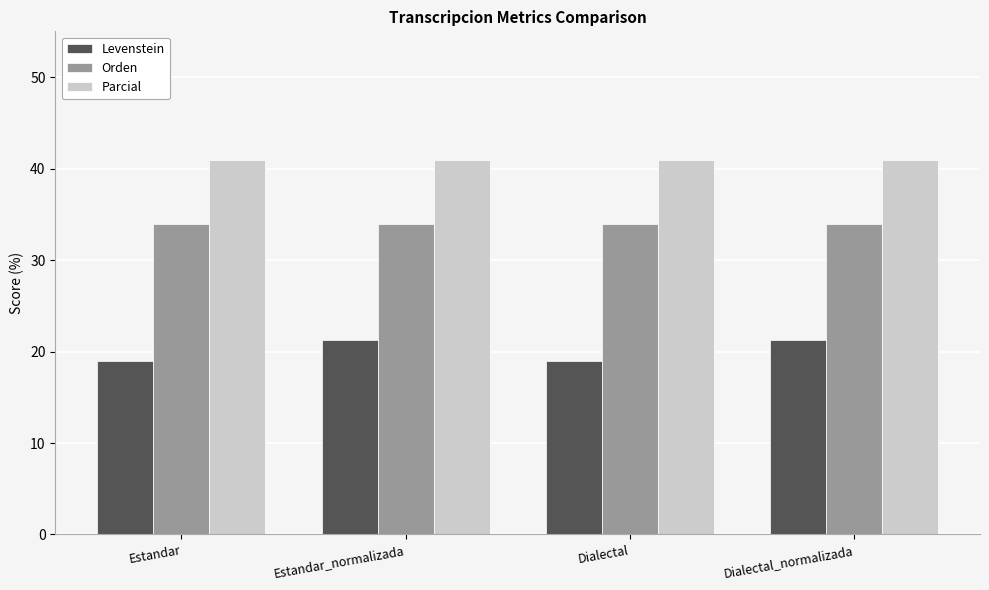

Is it true that Levenstein equals 27.7 at Dialectal?

False